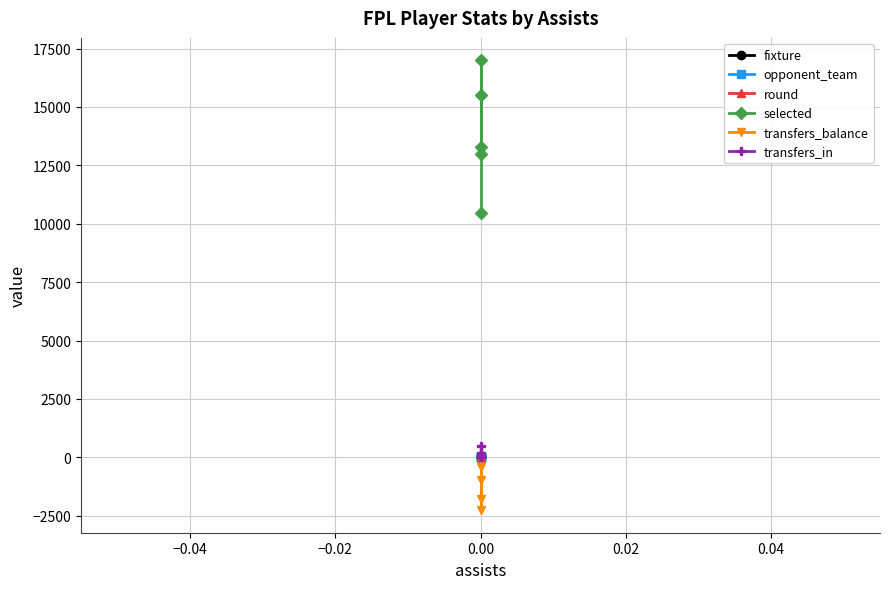

What is the average value of the round series?

4